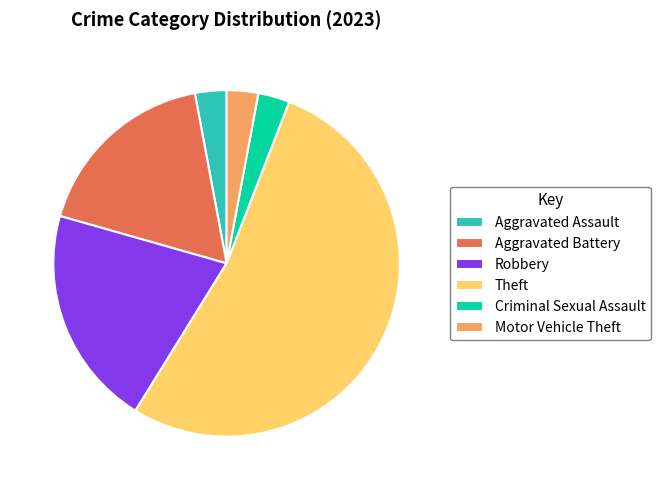

Which category has the biggest portion of the pie?

Theft